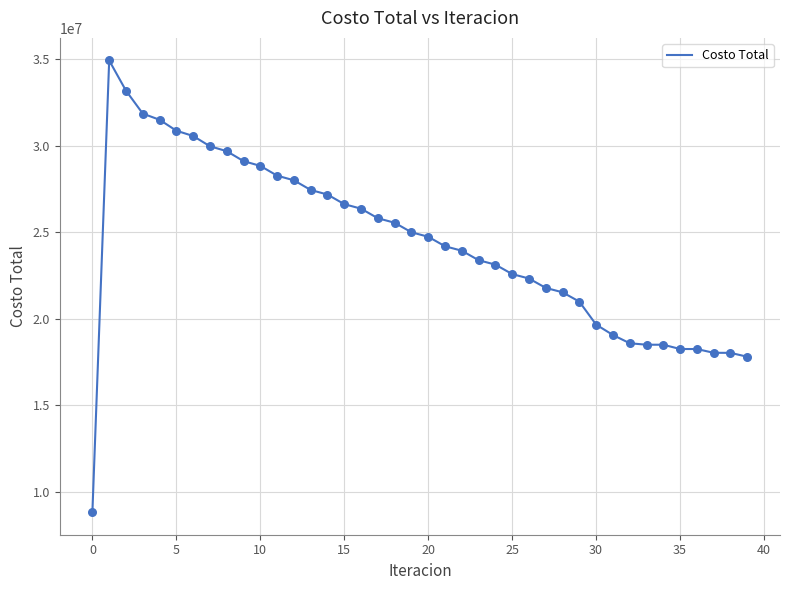

What is the maximum value shown in the chart?

34924387.3